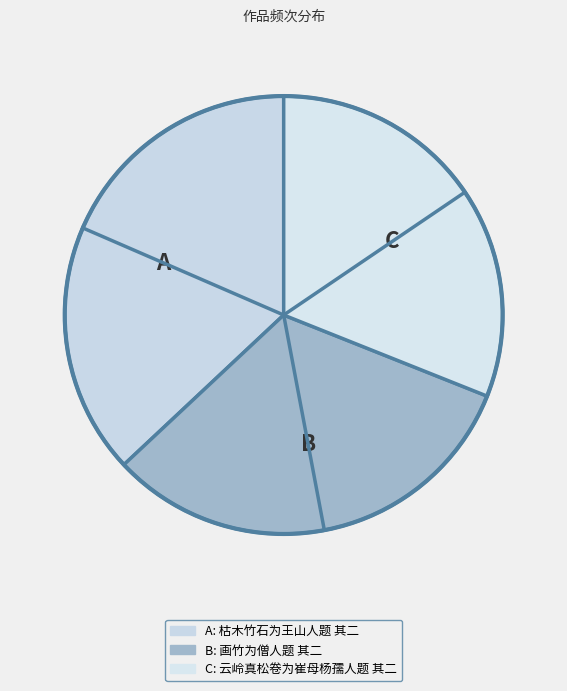

Is there a majority slice in this chart?

No